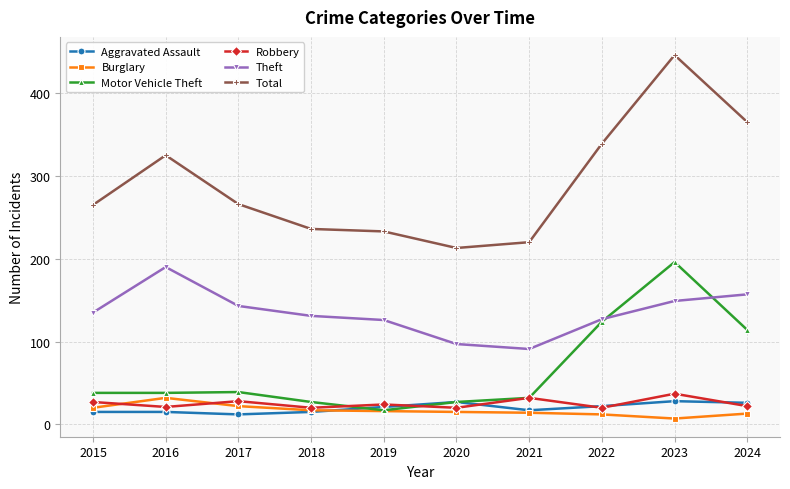

What is the value of the Total point at the 2nd from the left?

325